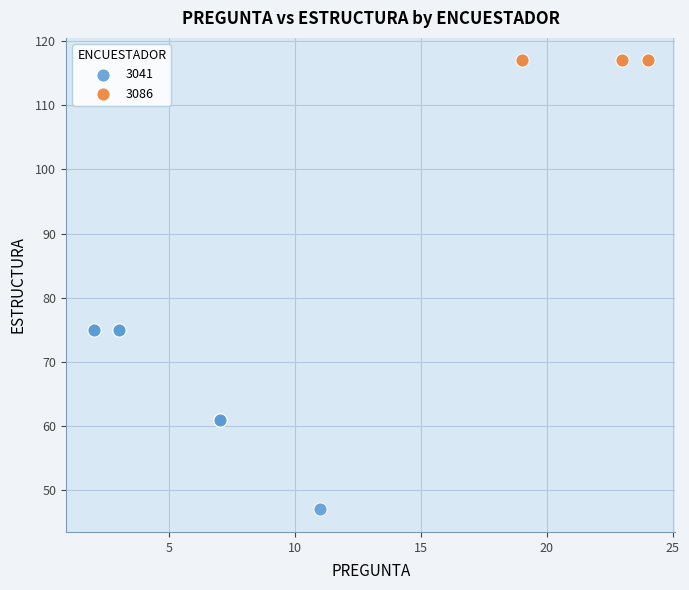

Which series contains the highest Y value?

3086